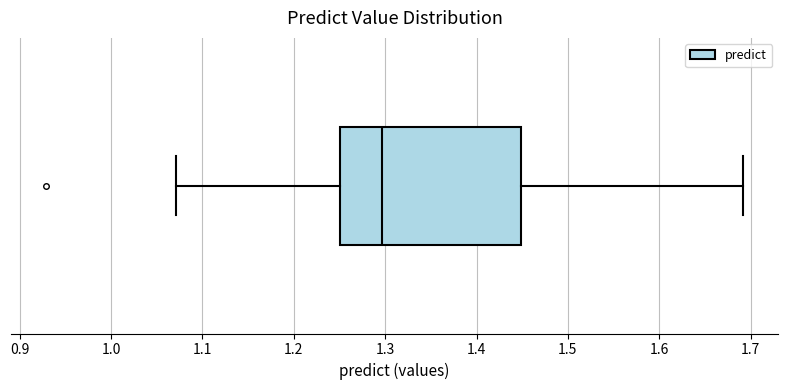

Where does the left whisker of the box end on the x-axis? The values are not printed on the chart, so give them approximately, as read against the axis.

1.07